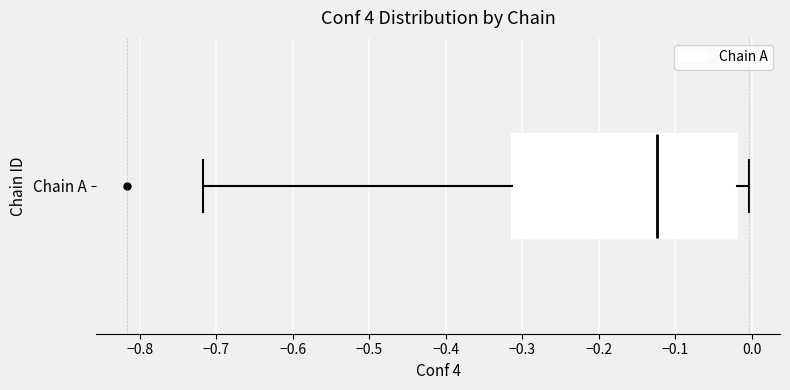

Read this box plot against the x-axis: the position of the median line, the range covered by the box, and the ends of both whiskers. The values are not printed on the chart, so give them approximately, as read against the axis.

median -0.12, box -0.31 to -0.02, whiskers -0.72 to 0.00